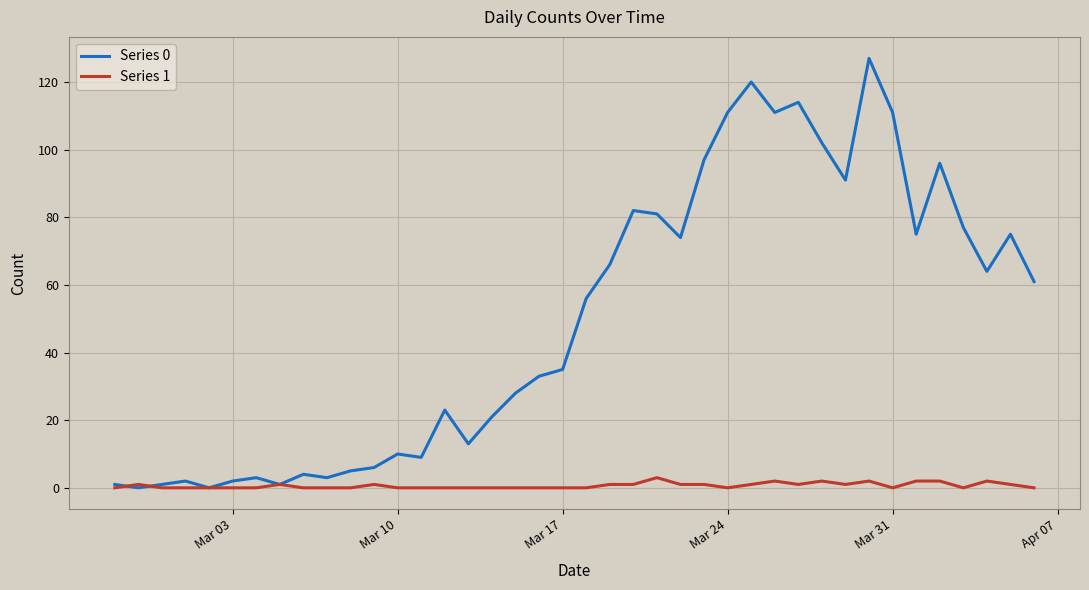

What are all the series names shown in the legend?

Series 0, Series 1